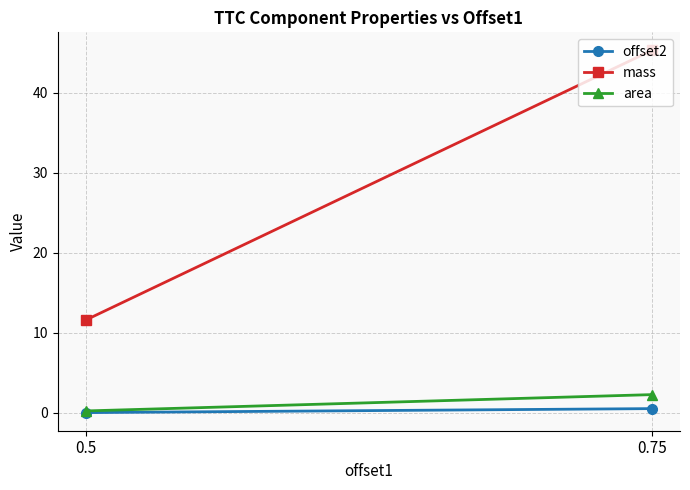

How many values in the offset2 series exceed 0?

1